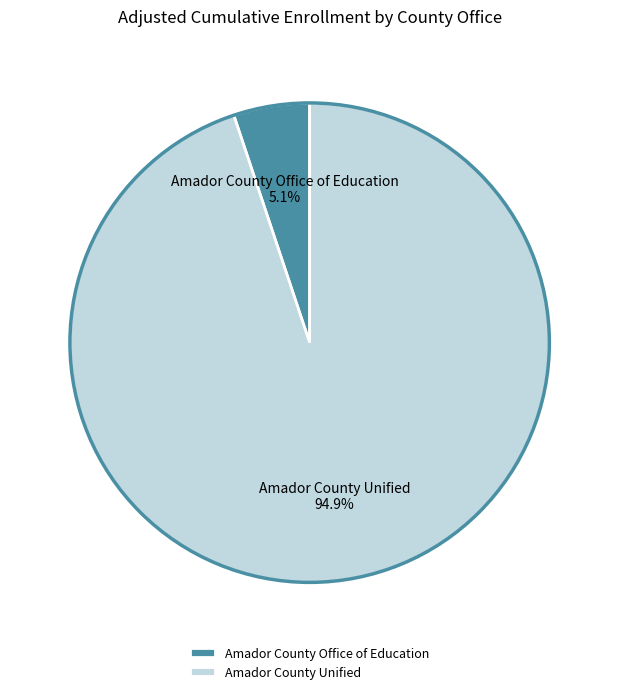

Is it true that Amador County Unified is 99% of the pie?

False